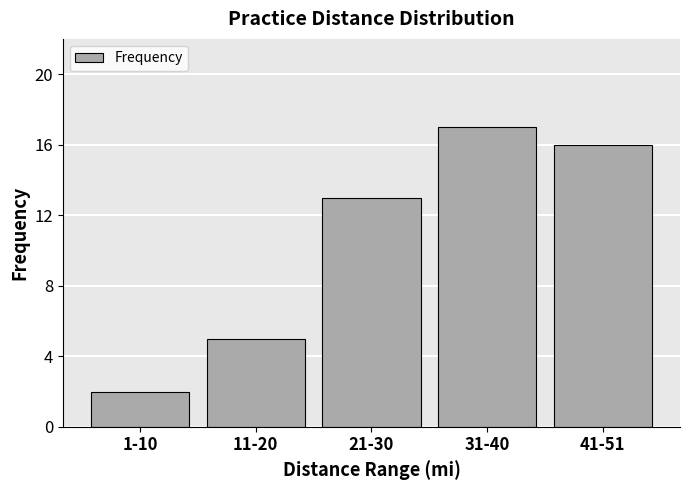

Reading right to left, list all the values displayed in this chart.

41-51=16	31-40=17	21-30=13	11-20=5	1-10=2